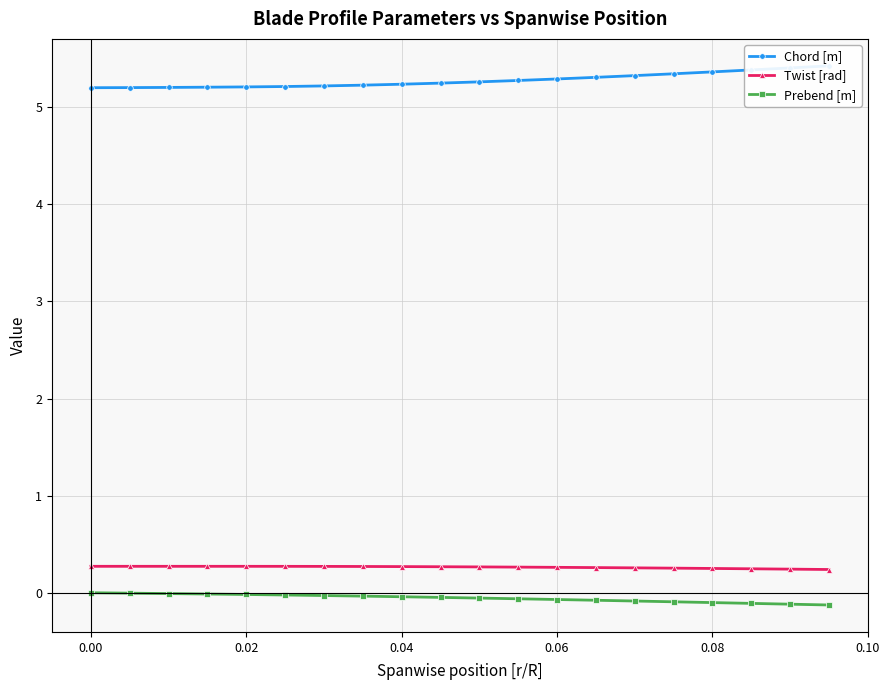

True or false: Prebend [m] and Twist [rad] cross at least once.

False